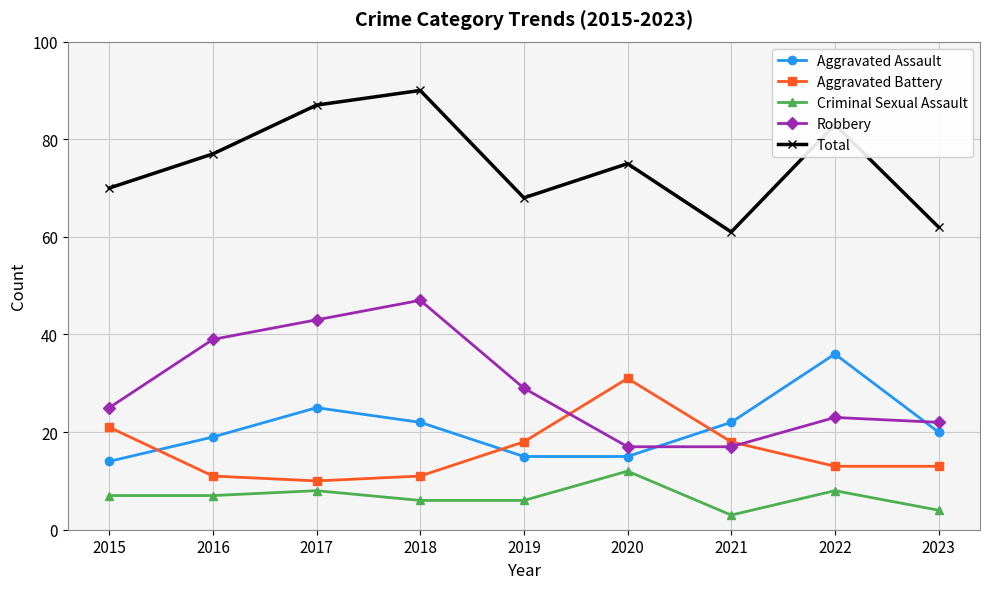

How many times do Aggravated Battery and Aggravated Assault cross each other?

3